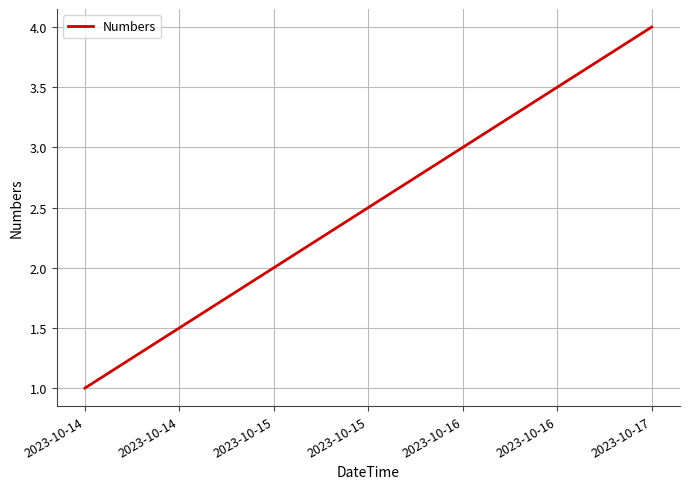

Does the chart have visible grid lines?

Yes